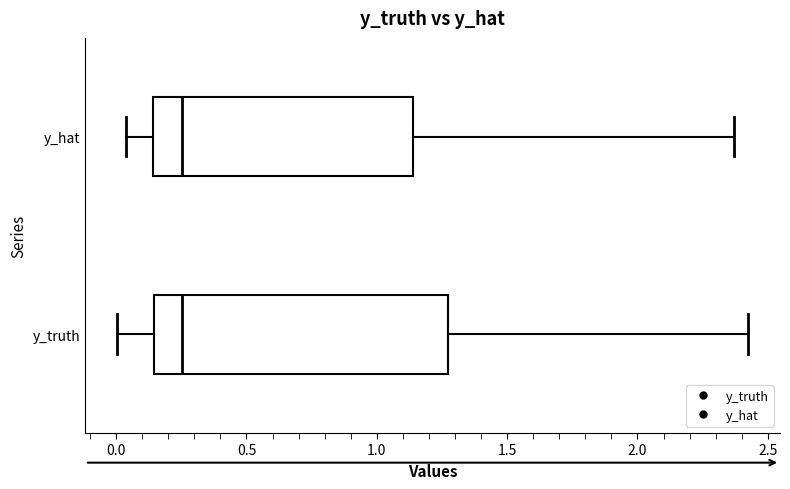

Which box is the widest, from its left edge to its right edge?

y_truth